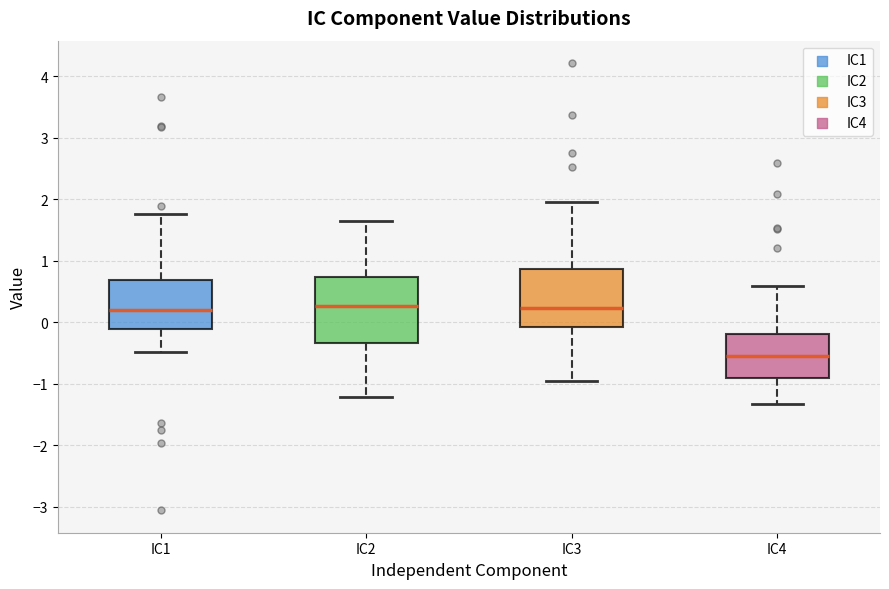

Where does the median line of the box for IC2 sit on the y-axis? The values are not printed on the chart, so give them approximately, as read against the axis.

0.3